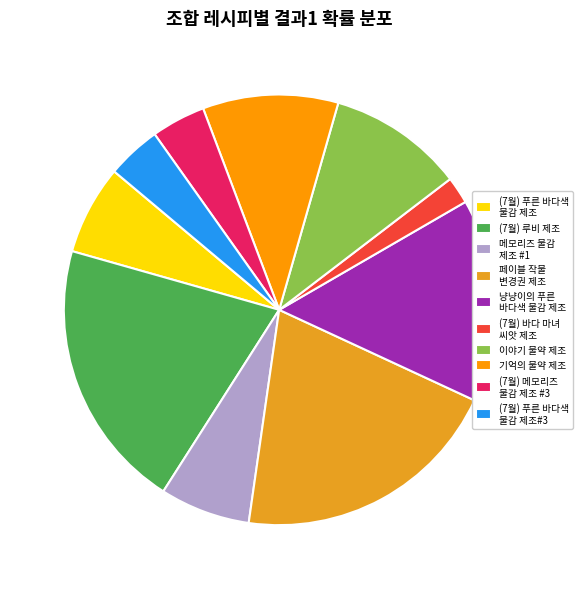

Is the sum of (7월) 메모리즈 물감 제조 #3 and 기억의 물약 제조 greater than half?

No